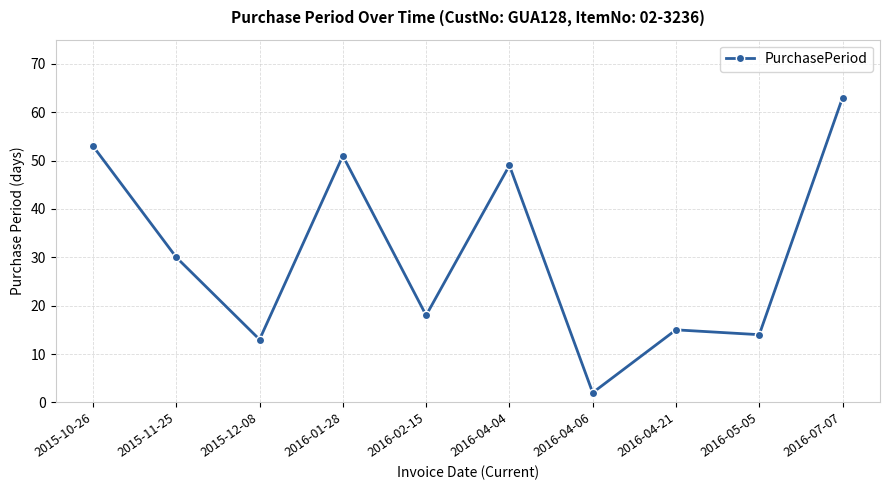

What is the sum of all values?

308